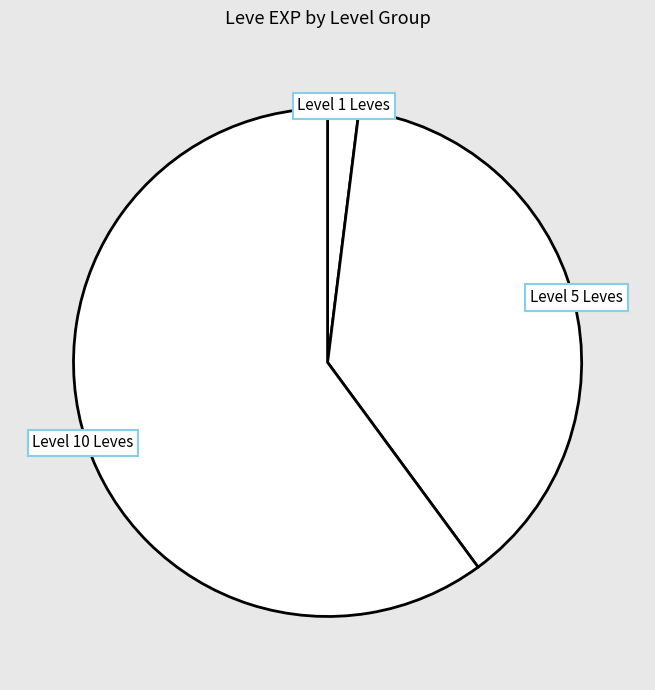

True or false: Level 10 Leves accounts for 69% of the total.

False